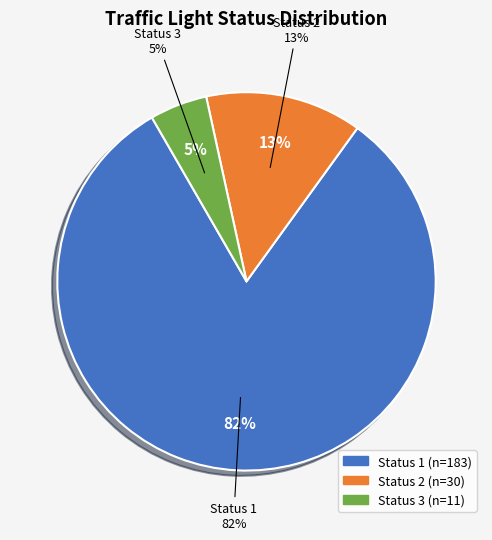

The Status 3 slice represents 36% of the pie. True or false?

False